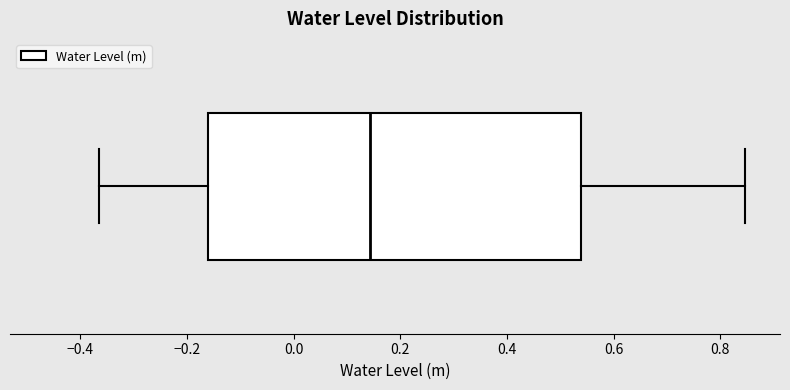

Transcribe this box plot: give where the median line is, the range the box spans, and where the two whiskers end, as read against the x-axis. The values are not printed on the chart, so give them approximately, as read against the axis.

median 0.14, box -0.16 to 0.54, whiskers -0.36 to 0.84